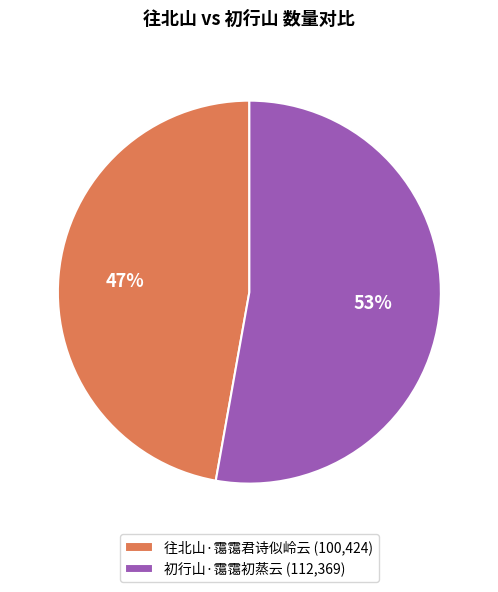

The 往北山·霭霭君诗似岭云 slice represents 47% of the pie. True or false?

True